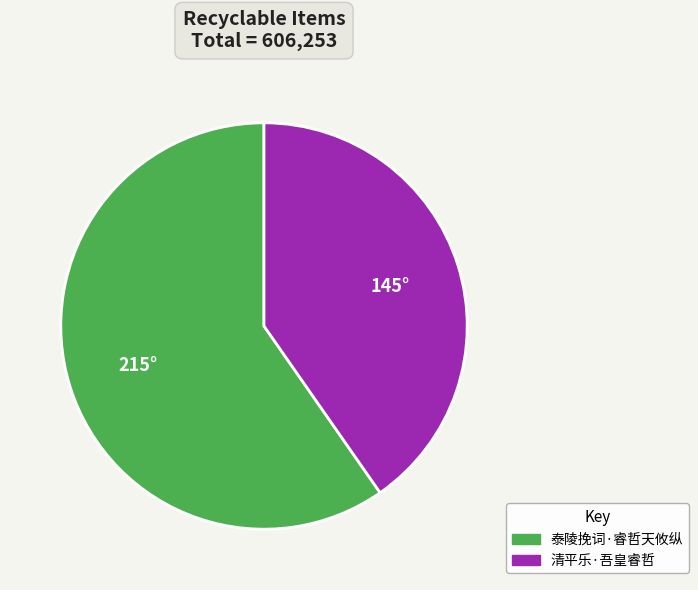

True or false: 泰陵挽词·睿哲天攸纵 accounts for 60% of the total.

True